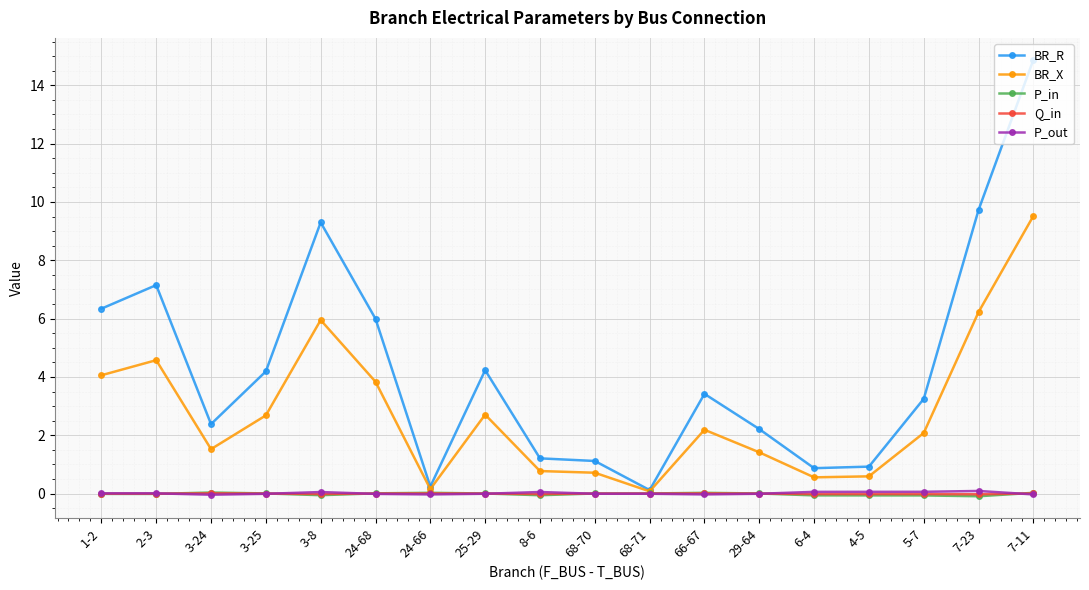

Is it true that BR_R equals 0.3 at 68-70?

False